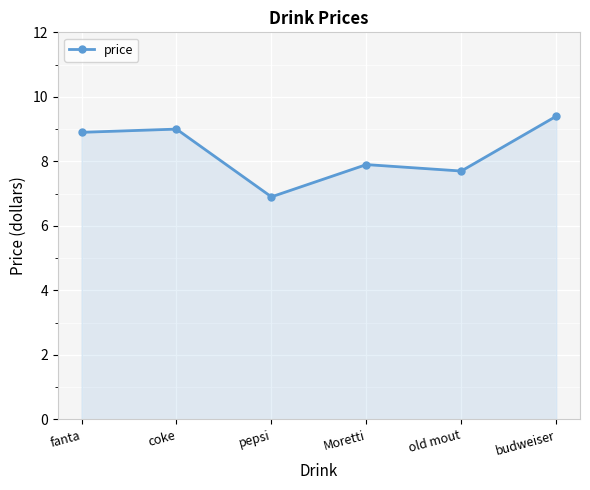

What is the sum of all values?

49.8